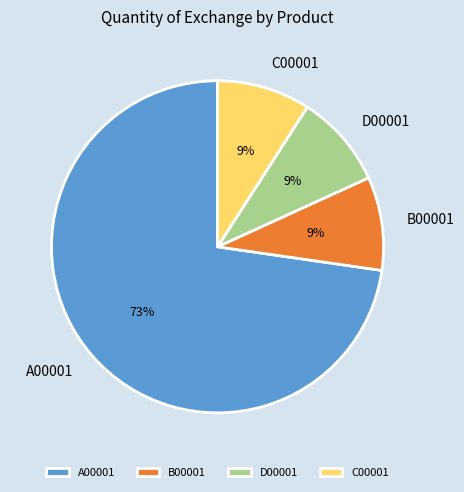

Approximately how many times larger is the value at D00001 compared to C00001?

1.0